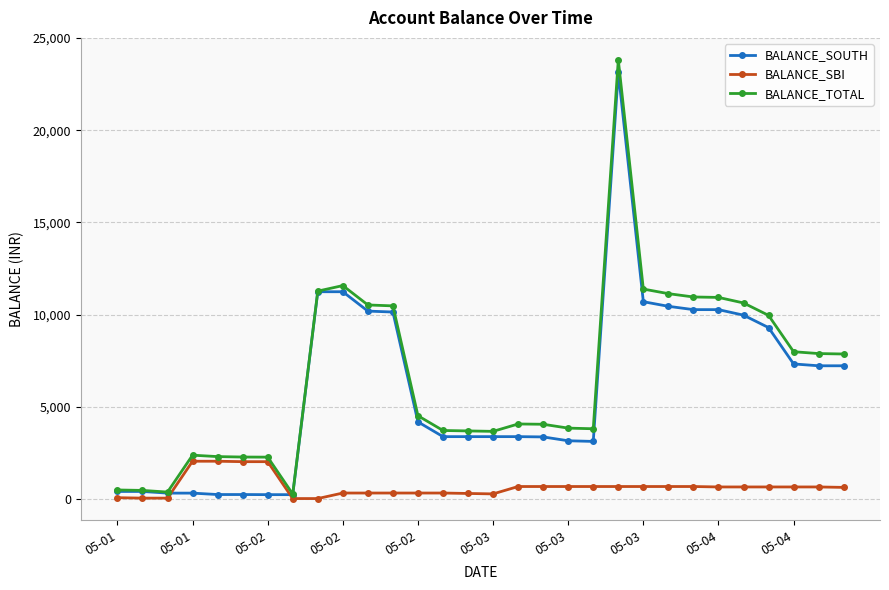

True or false: BALANCE_SBI and BALANCE_TOTAL cross at least once.

False